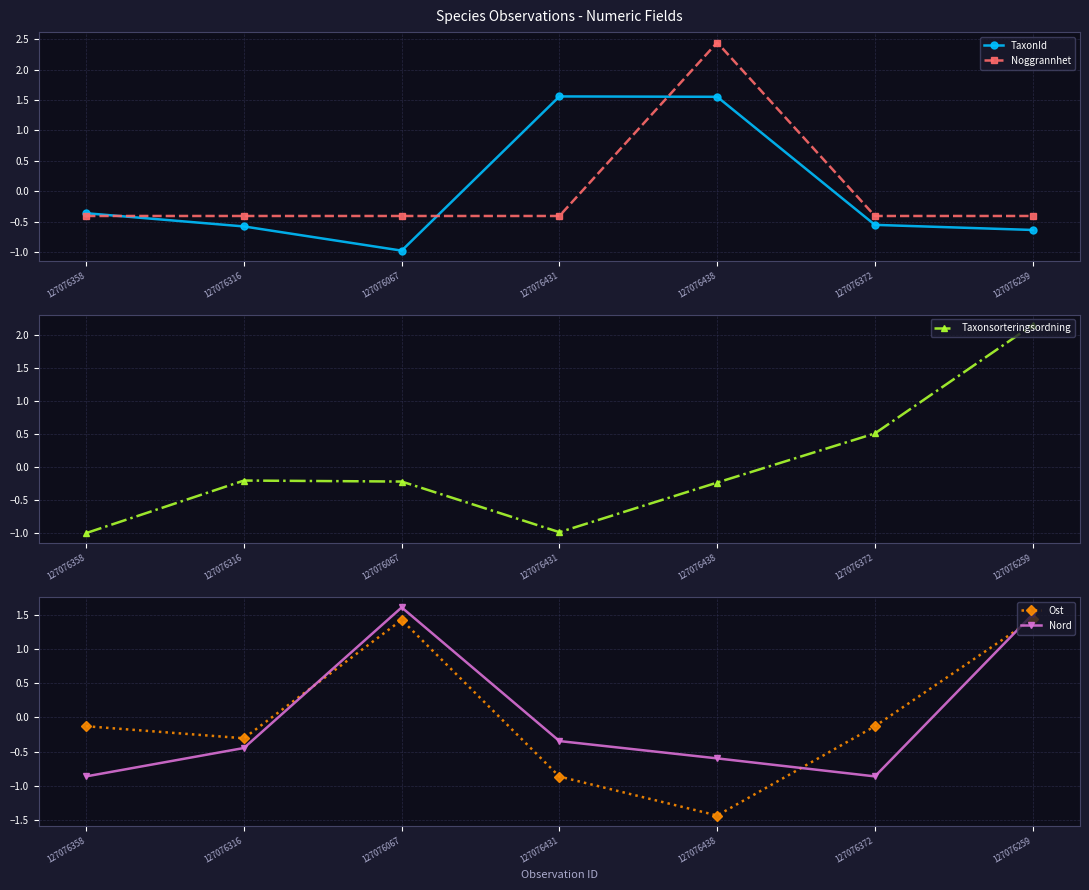

How many negative values does the Nord series have?

5